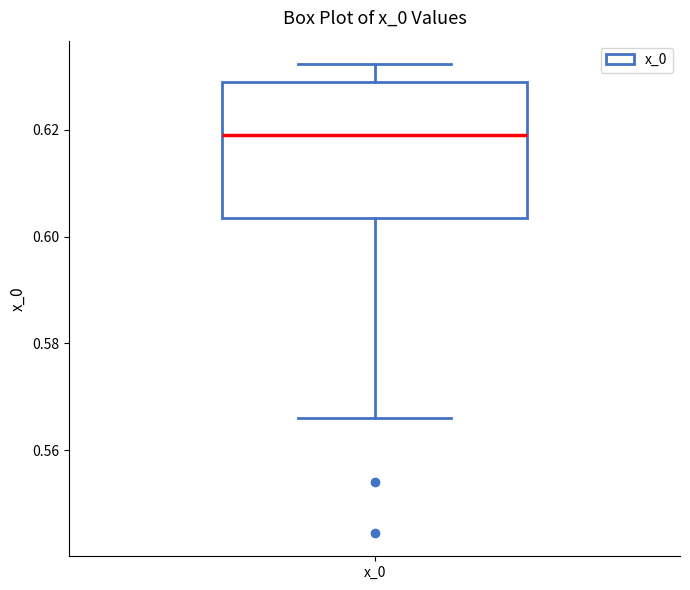

Transcribe this box plot: give where the median line is, the range the box spans, and where the two whiskers end, as read against the y-axis. The values are not printed on the chart, so give them approximately, as read against the axis.

median 0.620, box 0.604 to 0.628, whiskers 0.566 to 0.632